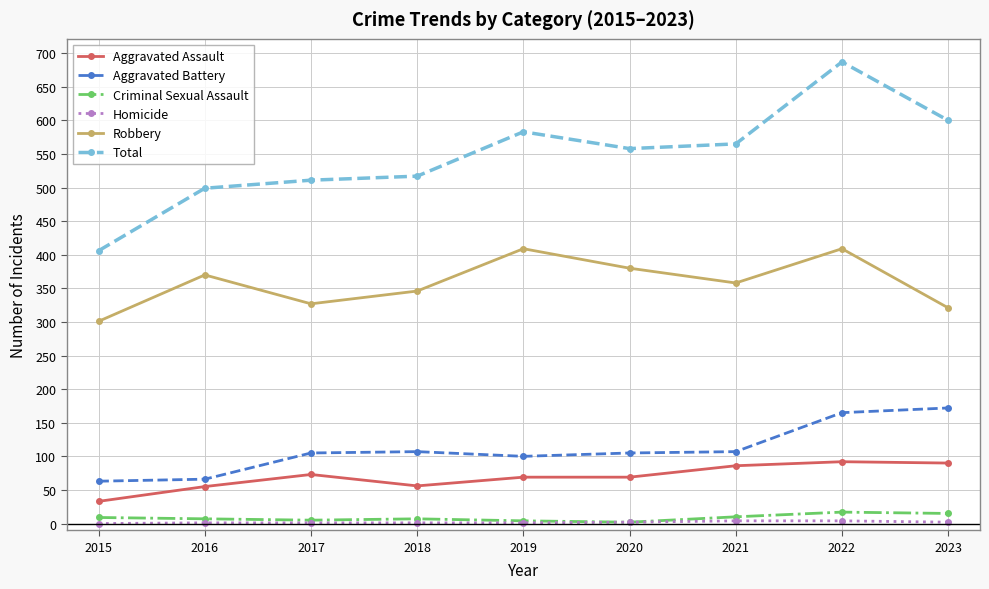

How many lines are shown in the chart?

6